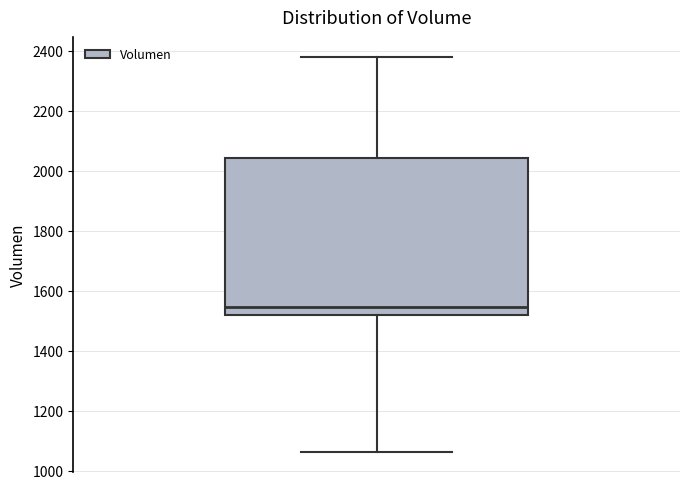

Where does the lower whisker of the box end on the y-axis? The values are not printed on the chart, so give them approximately, as read against the axis.

1060